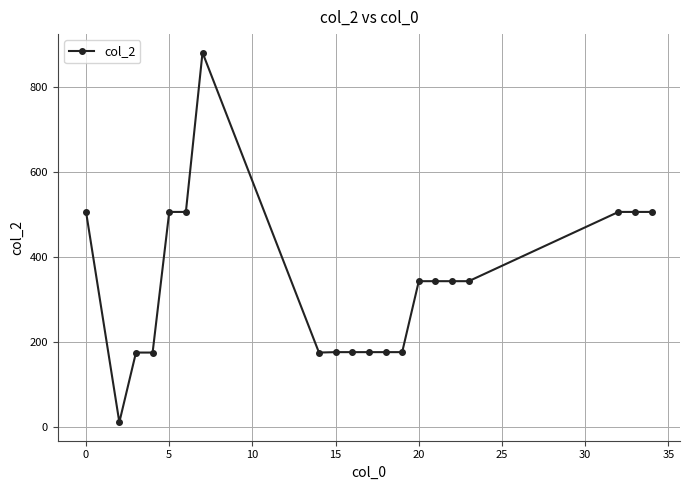

How many distinct data groups are displayed?

1